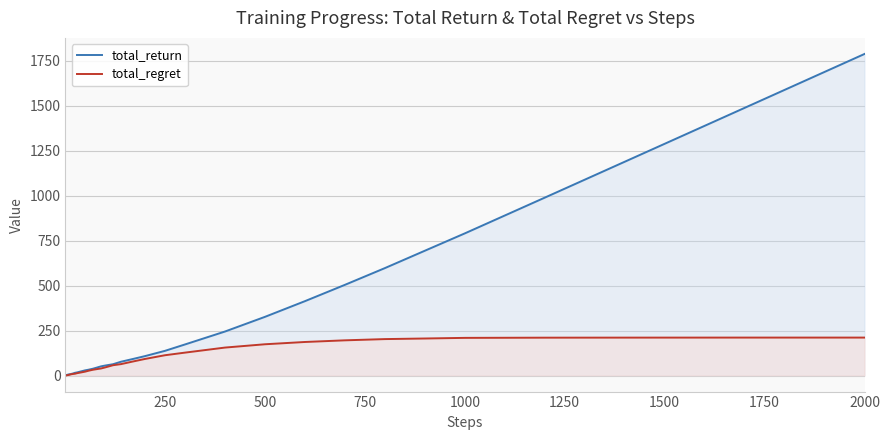

Reading left to right, extract all data points from this chart.

total_return: 0.6	1.4	2.4	3.2	3.4	4.0	4.9	5.3	6.1	6.5	7.1	7.3	9.7	11.2	15.1	17.1	22.9	28.6	32.8	37.9	44.3	50.9	55.2	62.8	76.6	92.0	107.9	137.2	172.7	244.6	326.2	413.5	504.3	597.4	694.1	790.6	989.5	1189.2	1489.0	1789.0
total_regret: 0.4	0.6	0.6	0.8	1.6	2.0	2.1	2.7	2.9	3.5	4.9	6.7	7.3	8.8	9.9	12.9	17.1	21.4	27.2	32.1	35.7	39.1	44.8	57.2	63.4	78.0	92.1	112.8	127.3	155.4	173.8	186.5	195.7	202.6	205.9	209.4	210.5	210.8	211.0	211.0